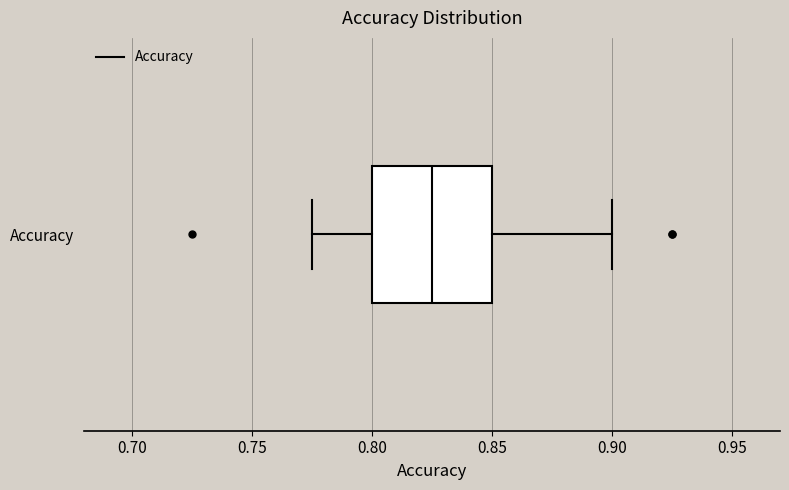

Read this box plot against the x-axis: the position of the median line, the range covered by the box, and the ends of both whiskers. The values are not printed on the chart, so give them approximately, as read against the axis.

median 0.825, box 0.800 to 0.850, whiskers 0.775 to 0.900